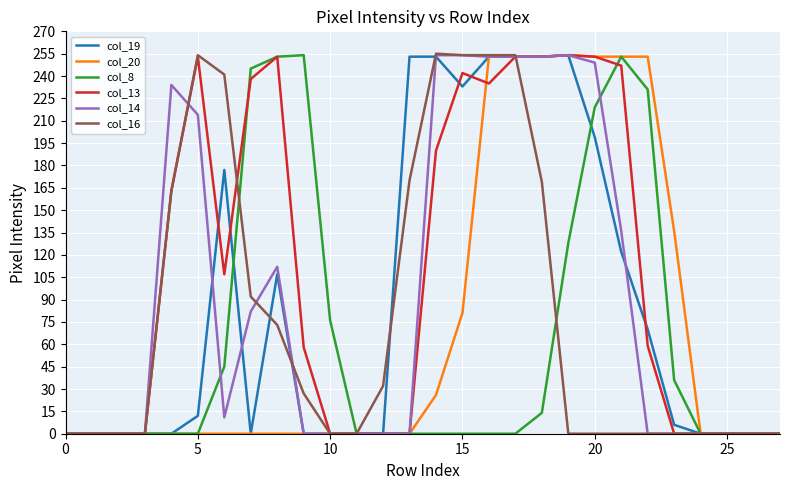

Which series has the largest total across all categories?

col_13